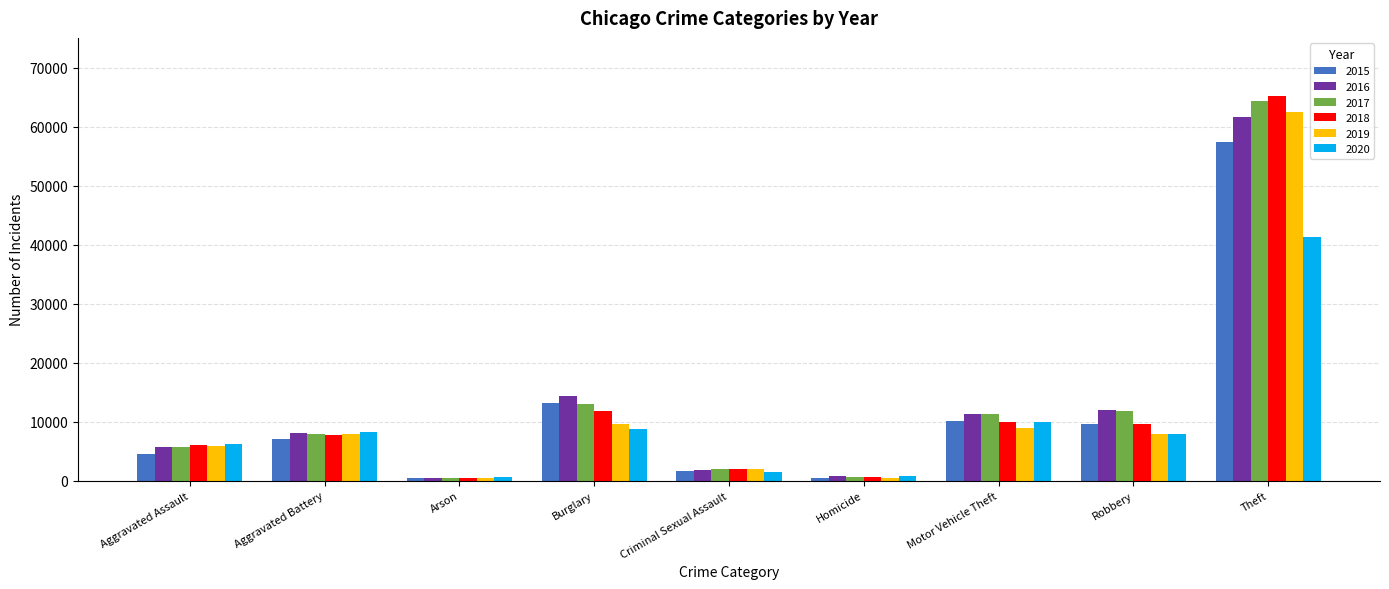

What is the total value across all series at Theft?

352460